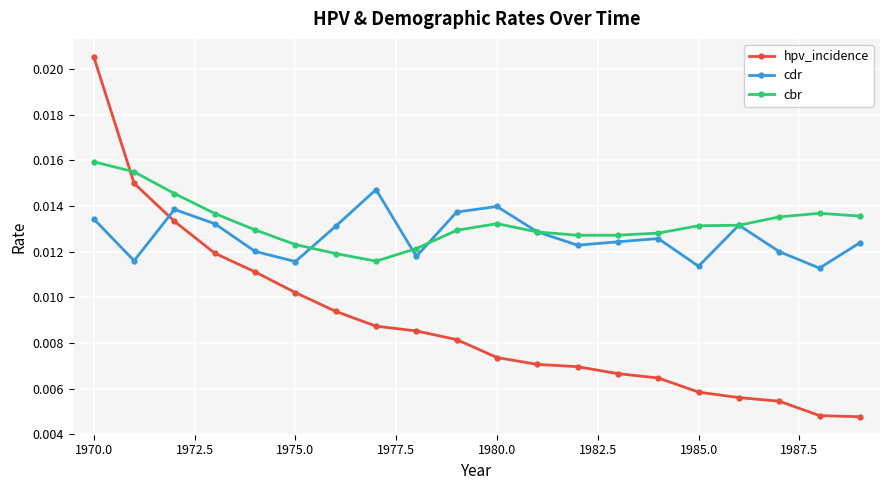

How many data points does each series have?

20